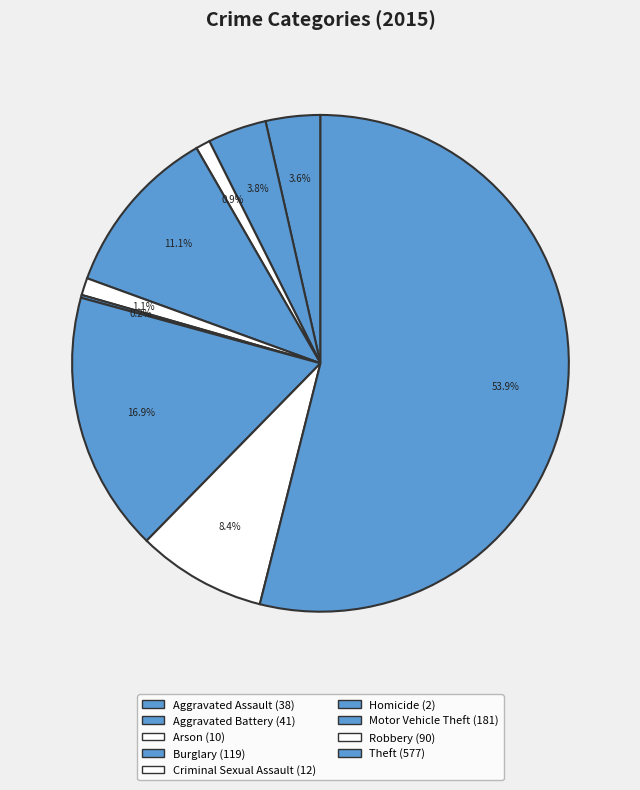

To the nearest percent, what percentage of the pie is Aggravated Battery?

4%